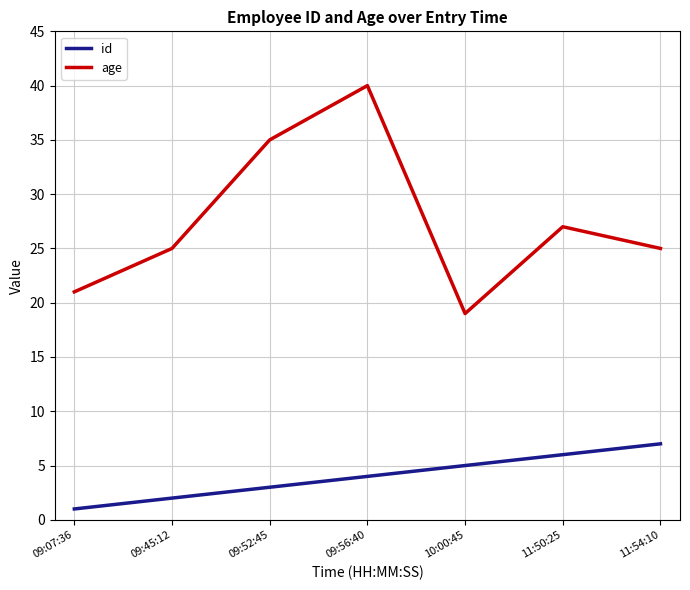

The value of id at 09:45:12 is 2. True or false?

True